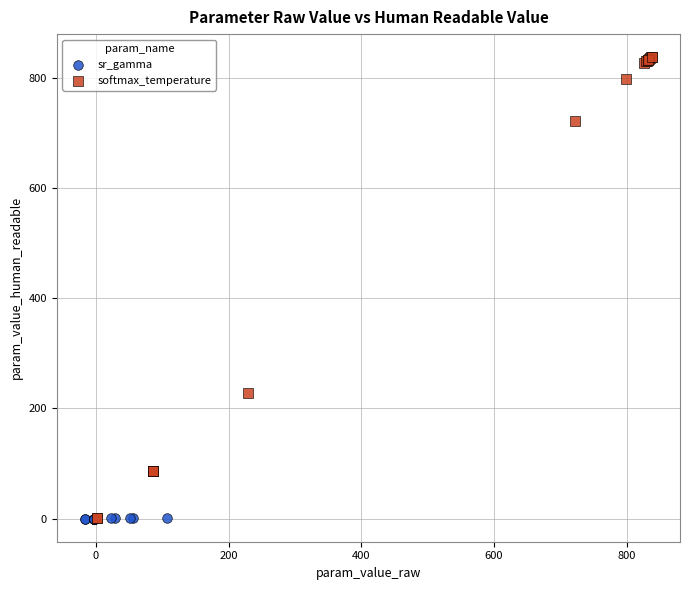

Which series has the widest spread of Y values?

softmax_temperature